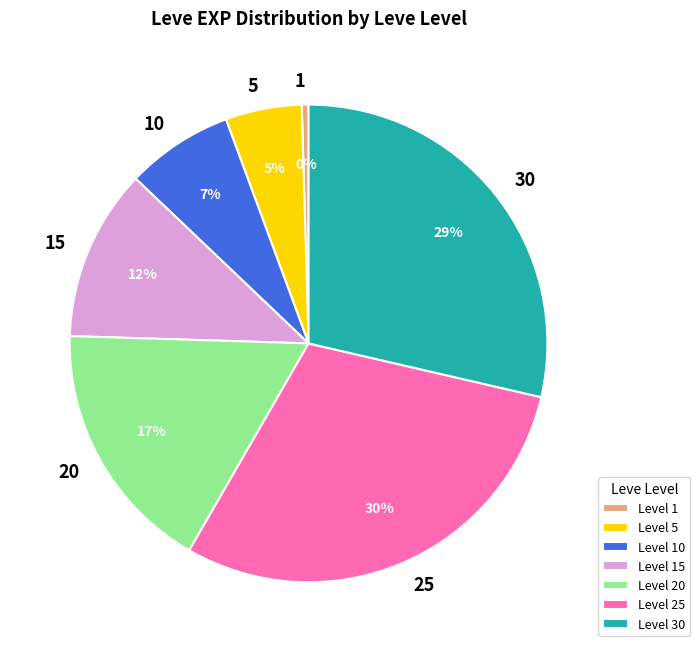

Approximately how many times larger is the value at 10 compared to 5?

1.4